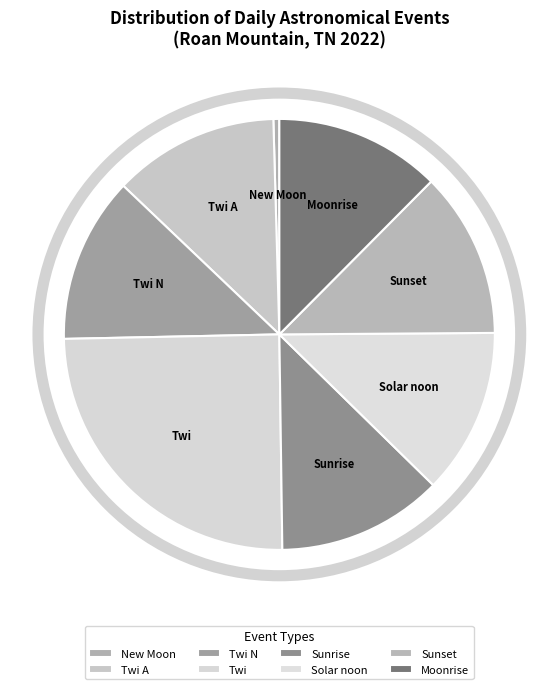

True or false: Twi A accounts for 1% of the total.

False